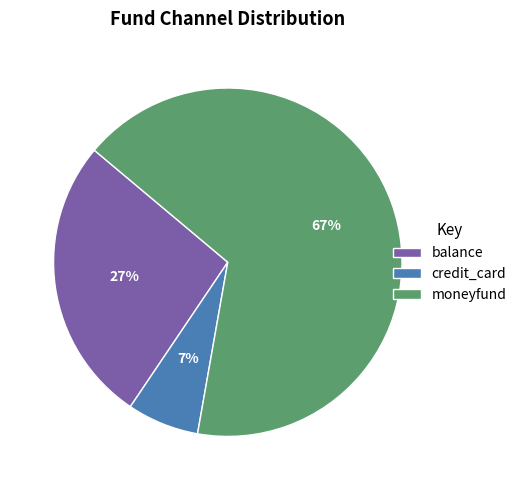

How many slices are in this pie chart?

3